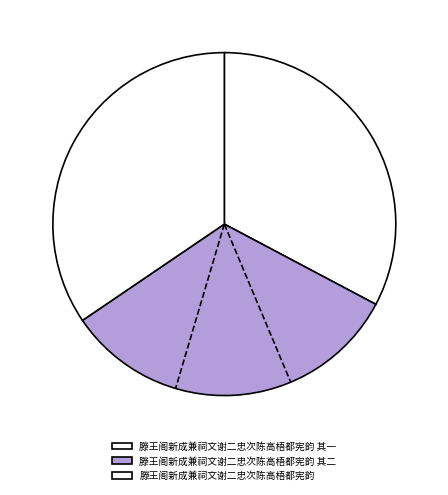

Approximately how many times larger is the value at 滕王阁新成兼祠文谢二忠次陈高梧都宪韵 compared to 滕王阁新成兼祠文谢二忠次陈高梧都宪韵 其一?

1.1